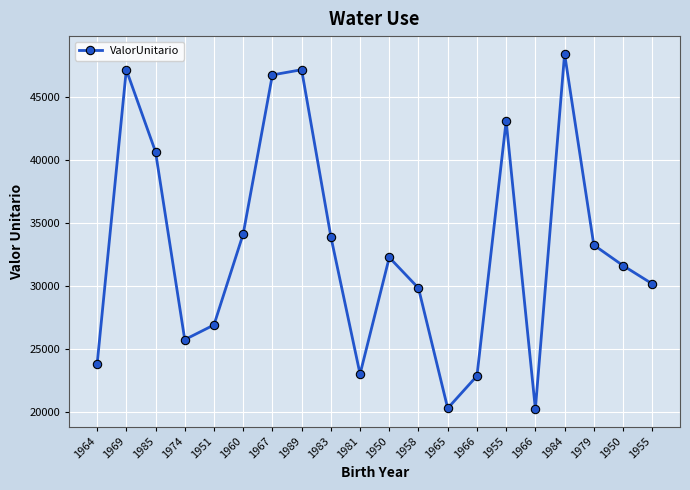

Count the number of data series in this chart.

1